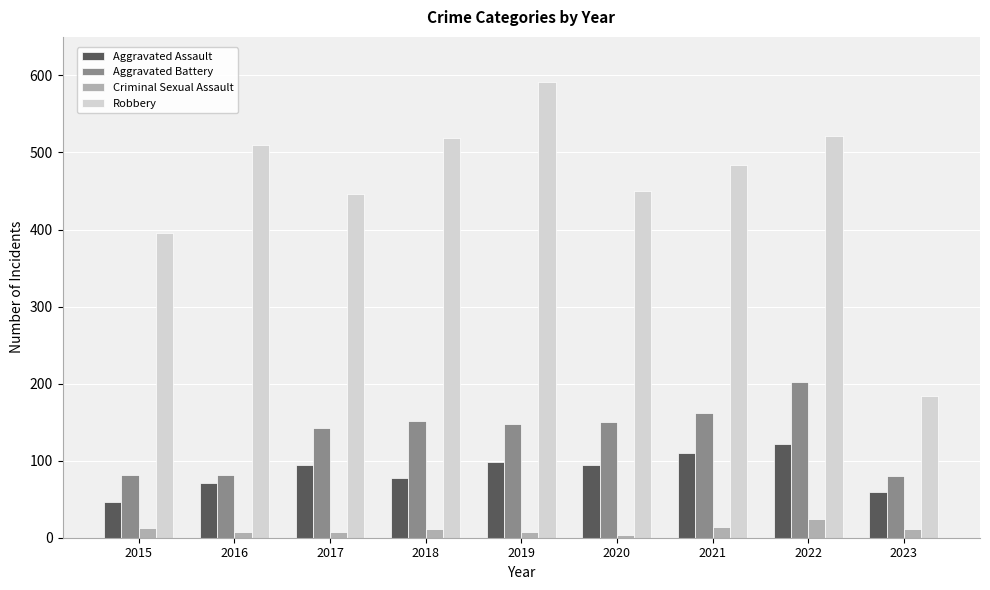

What is the sum of all Robbery values?

4100